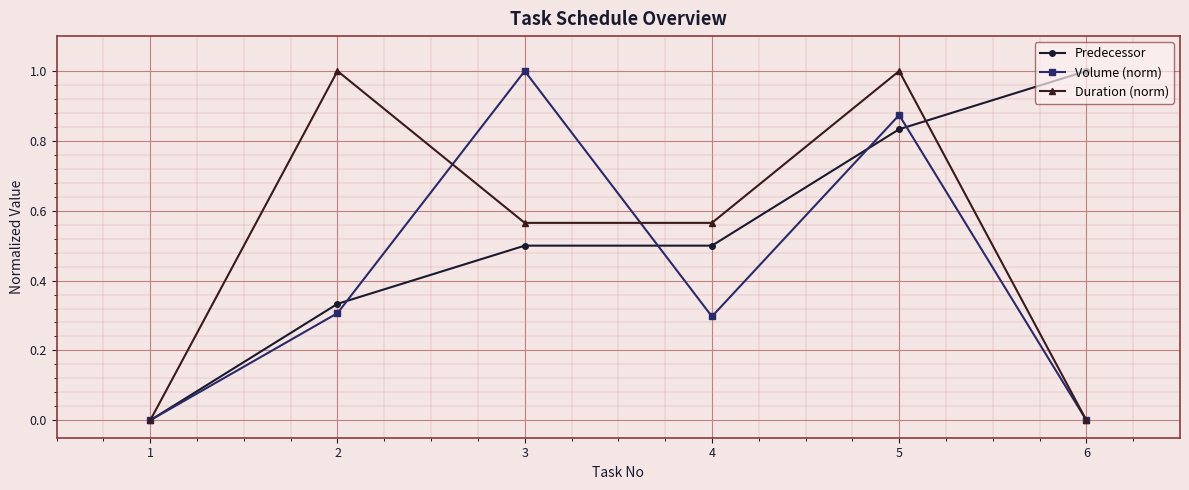

How many interior local peaks does the Duration (norm) series have?

2